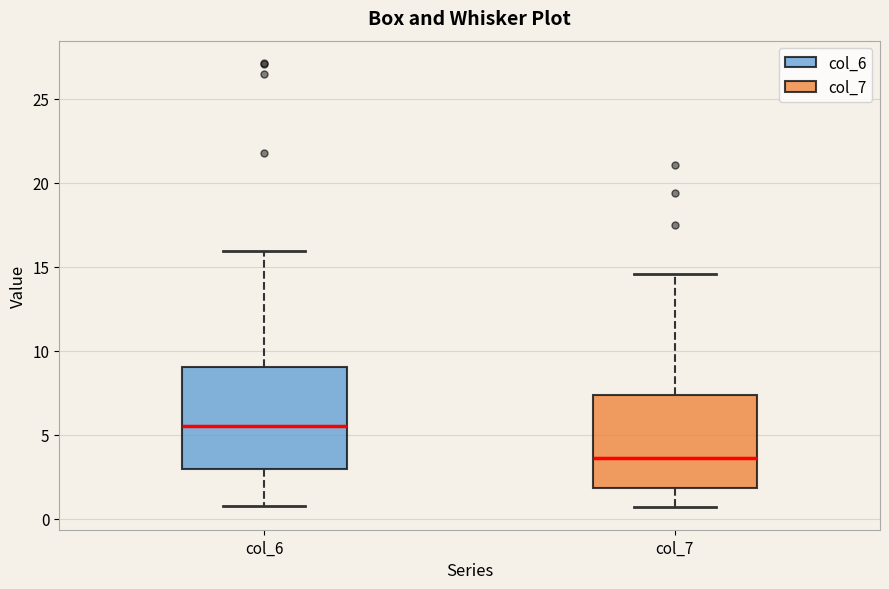

Reading left to right, transcribe this box plot: for each box, give where its median line is, the range the box spans, and where its two whiskers end, as read against the y-axis. The values are not printed on the chart, so give them approximately, as read against the axis.

col_6: median 5.5, box 3.0 to 9.0, whiskers 1.0 to 16.0
col_7: median 3.5, box 2.0 to 7.5, whiskers 0.5 to 14.5